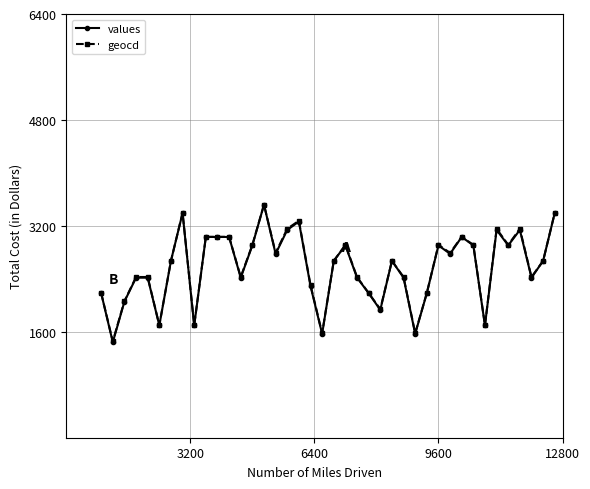

What is the value of the values point at the 30th from the left?

2905.1